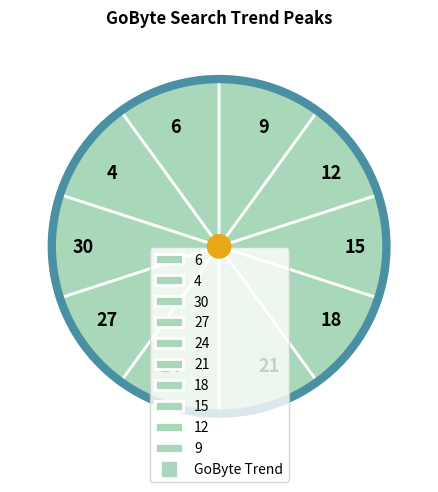

True or false: 4 accounts for 22% of the total.

False